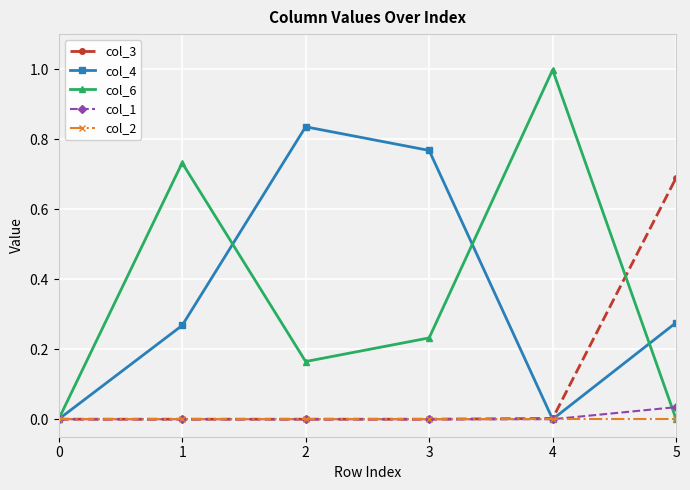

The value of col_1 at 1 is 0.0. True or false?

True